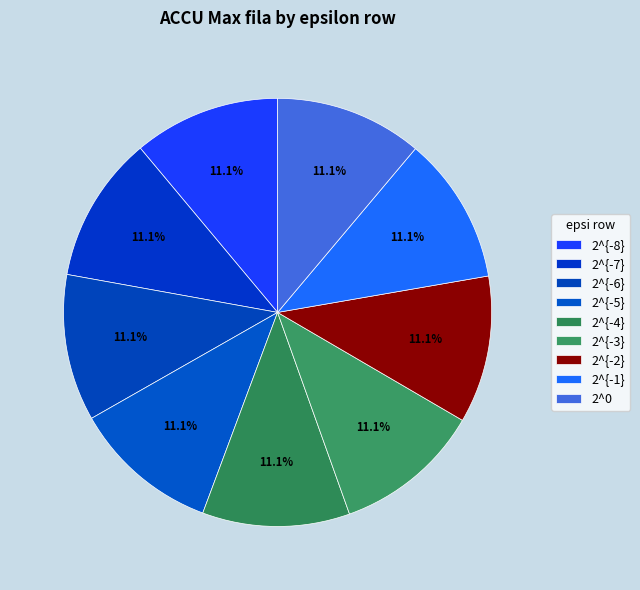

What percentage do 2^{-7} and 2^{-4} together represent?

22.2%